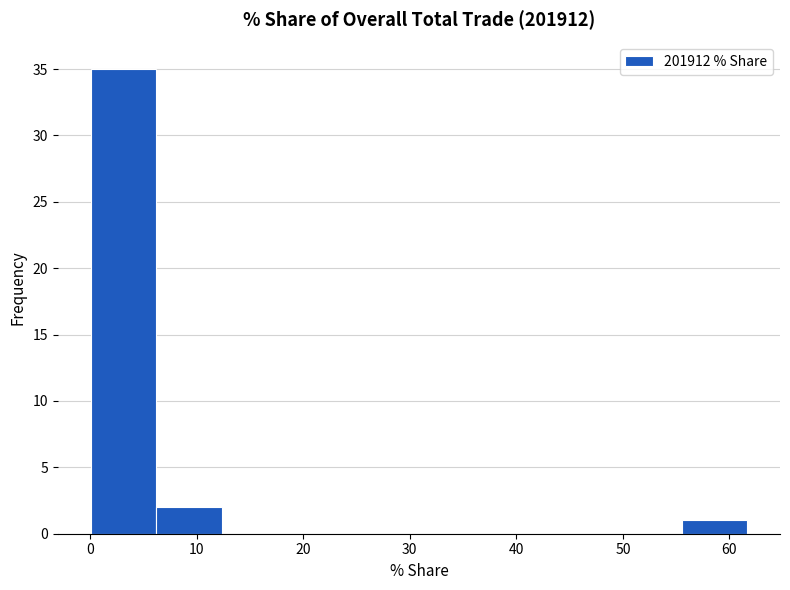

Which range on the x-axis has the tallest bar?

0 to 6